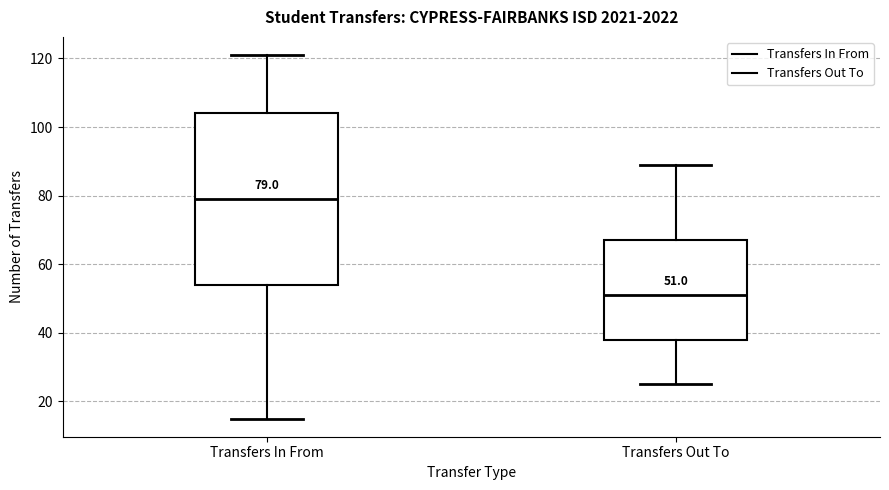

Comparing the boxes themselves (not the whiskers), which one is the tallest?

Transfers In From